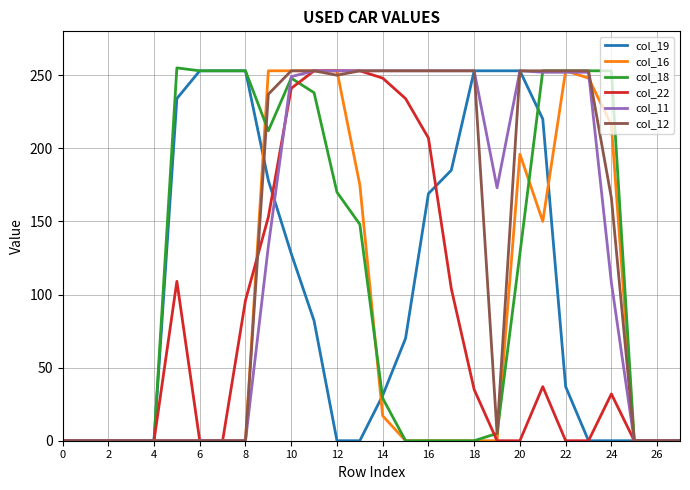

What is the maximum value shown in the chart?

255